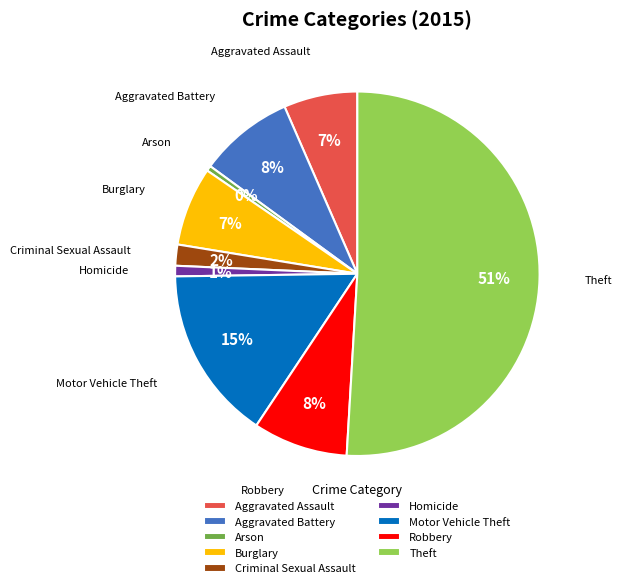

True or false: Robbery accounts for 8% of the total.

True